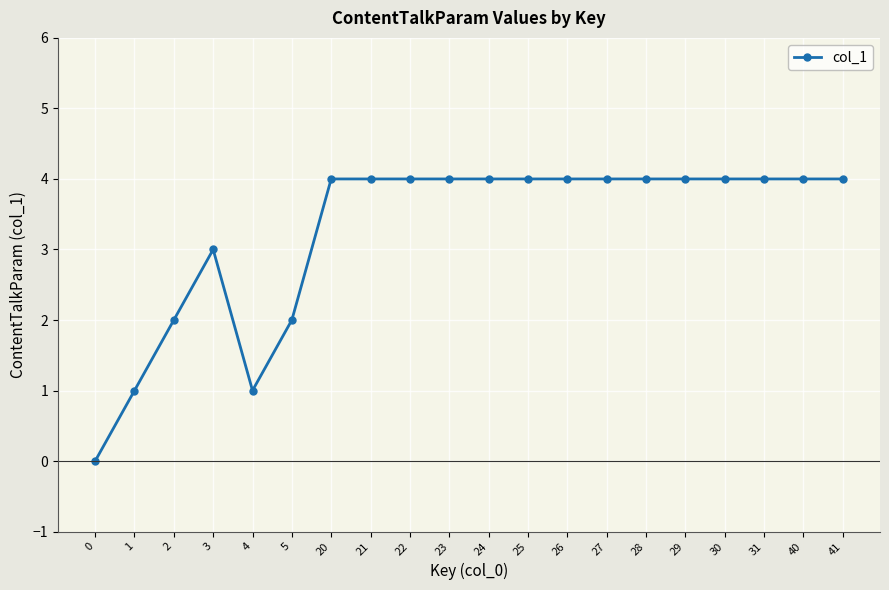

The chart shows a value of 2 at 1. True or false?

False